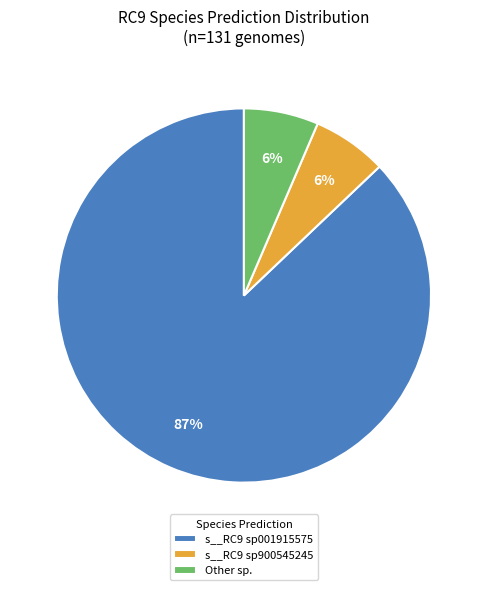

Is the sum of s__RC9 sp900545245 and Other sp. greater than half?

No